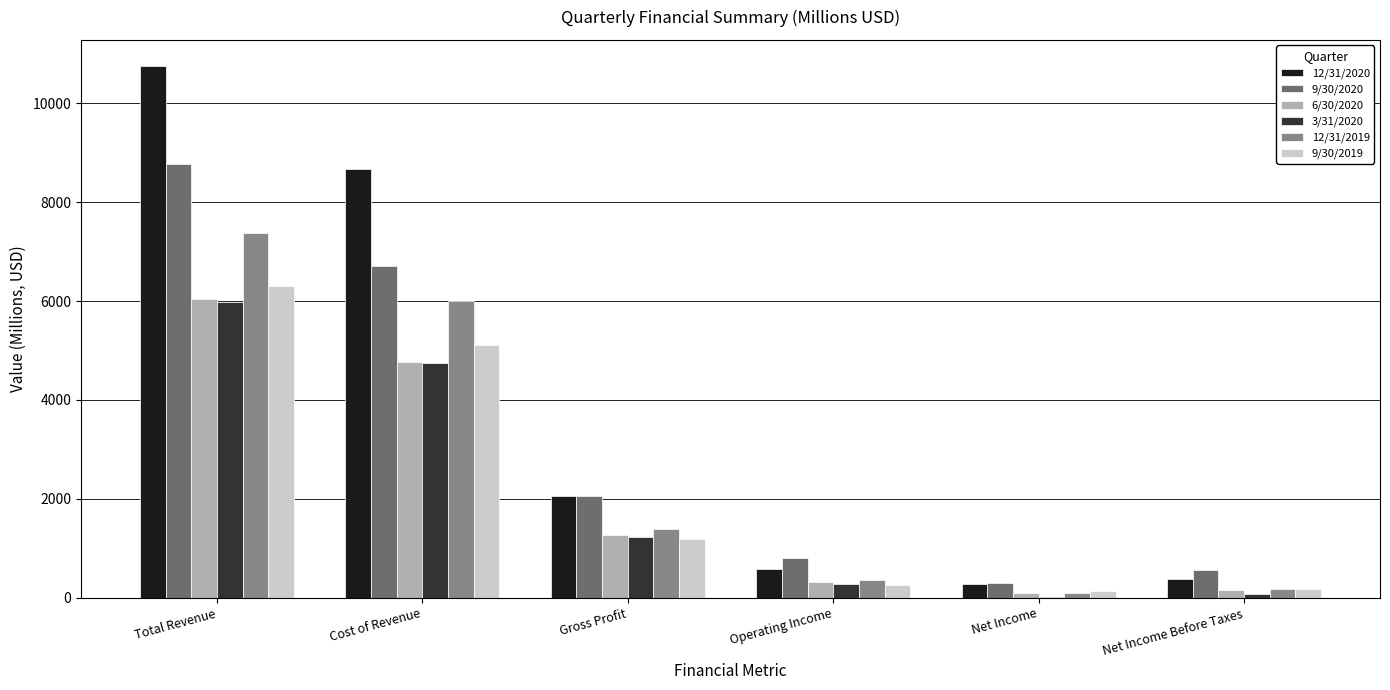

True or false: 12/31/2020 has a value of 379 at Net Income Before Taxes.

True